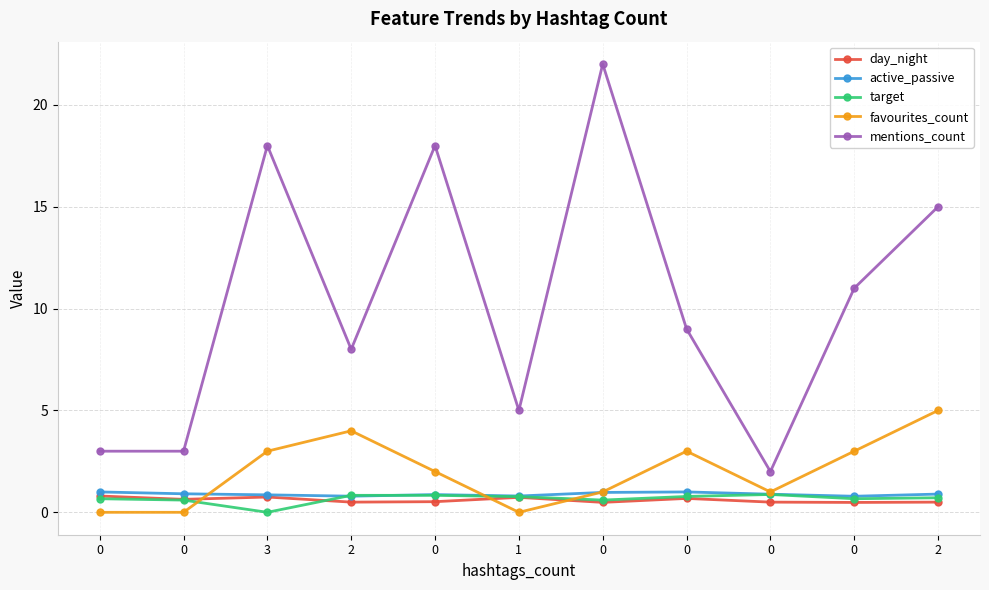

What are all the series names shown in the legend?

day_night, active_passive, target, favourites_count, mentions_count